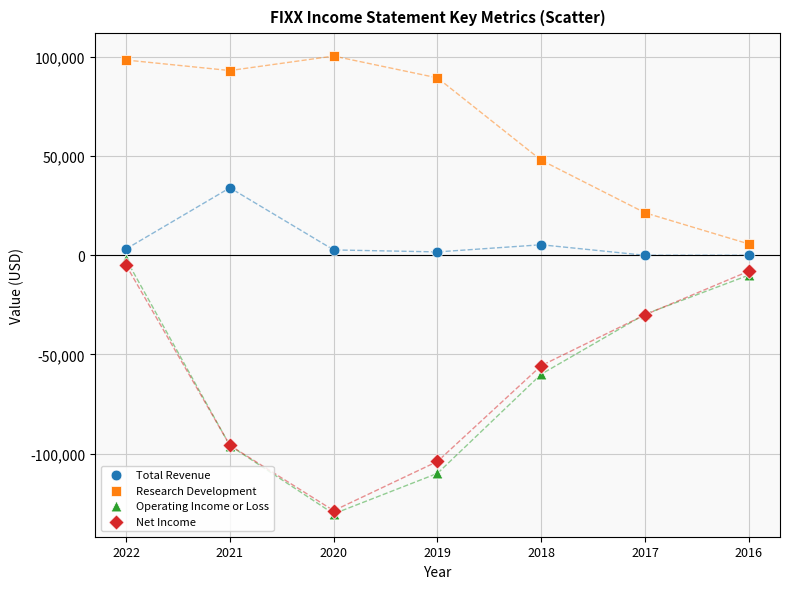

In the Net Income series, what Y value is closest to -66850?

-55600